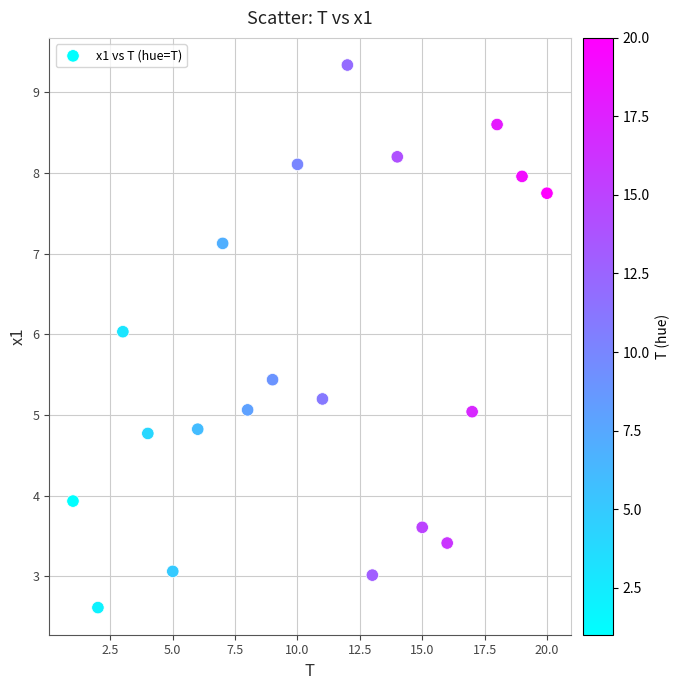

What is the range of X values (max minus min)?

19.0